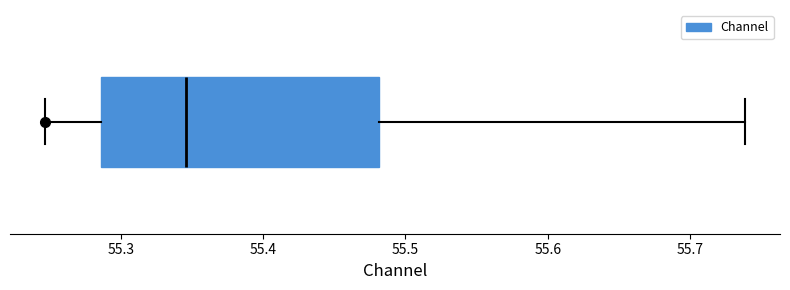

Where does the right whisker of the box end on the x-axis? The values are not printed on the chart, so give them approximately, as read against the axis.

55.74